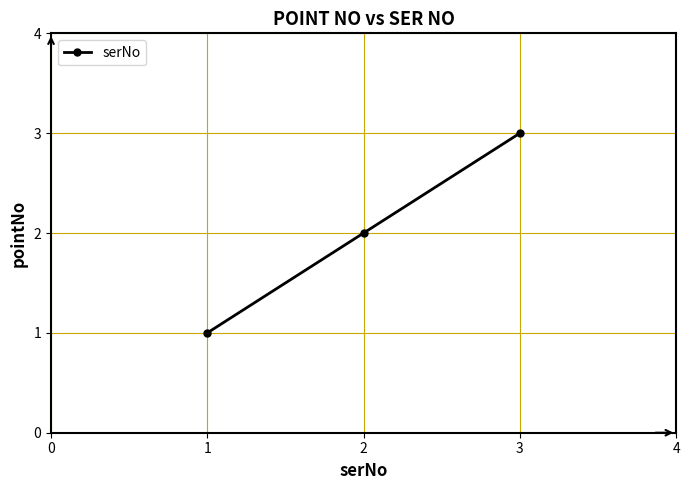

What is the average value?

2